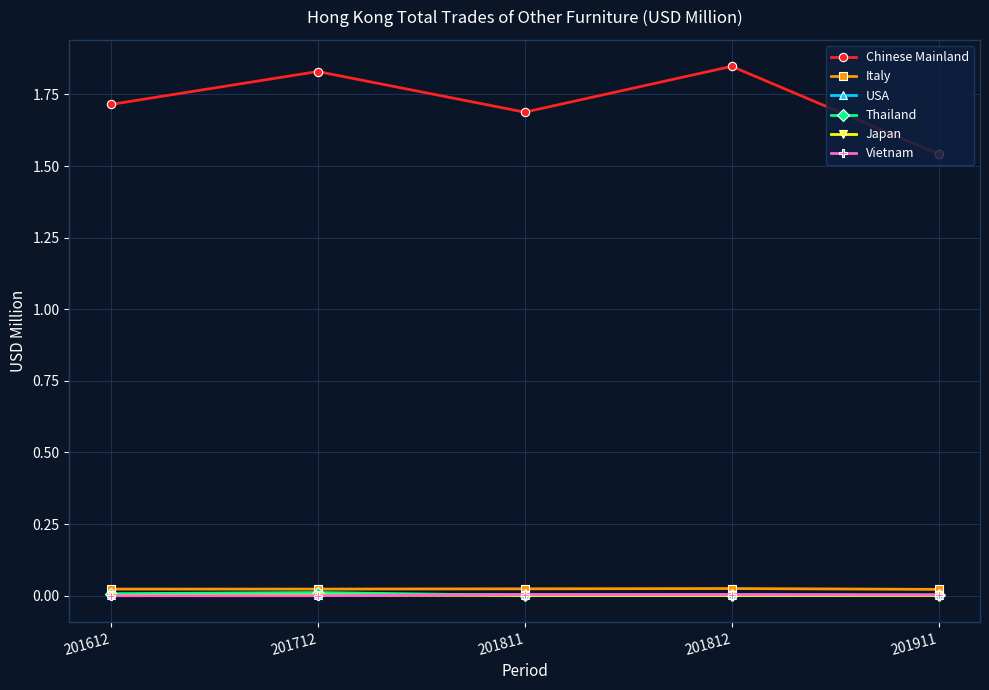

What value does the Chinese Mainland series have at 201811?

1.7